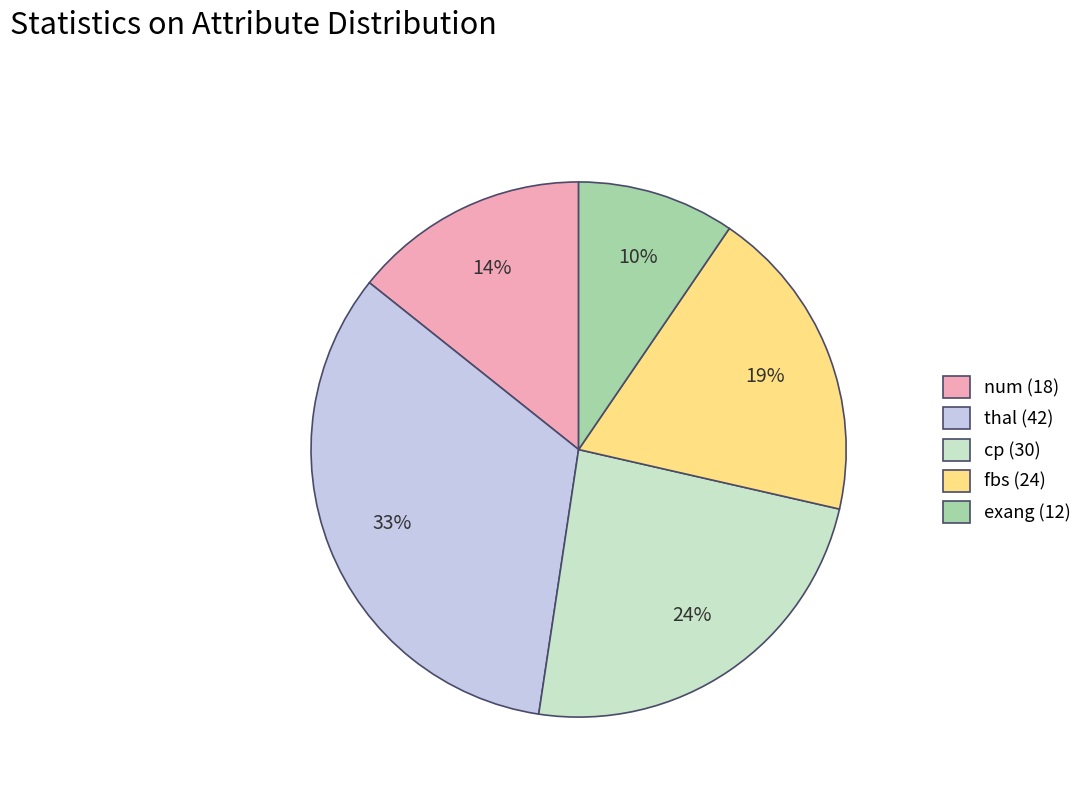

Do fbs (24) and num (18) together represent more than half of the pie?

No